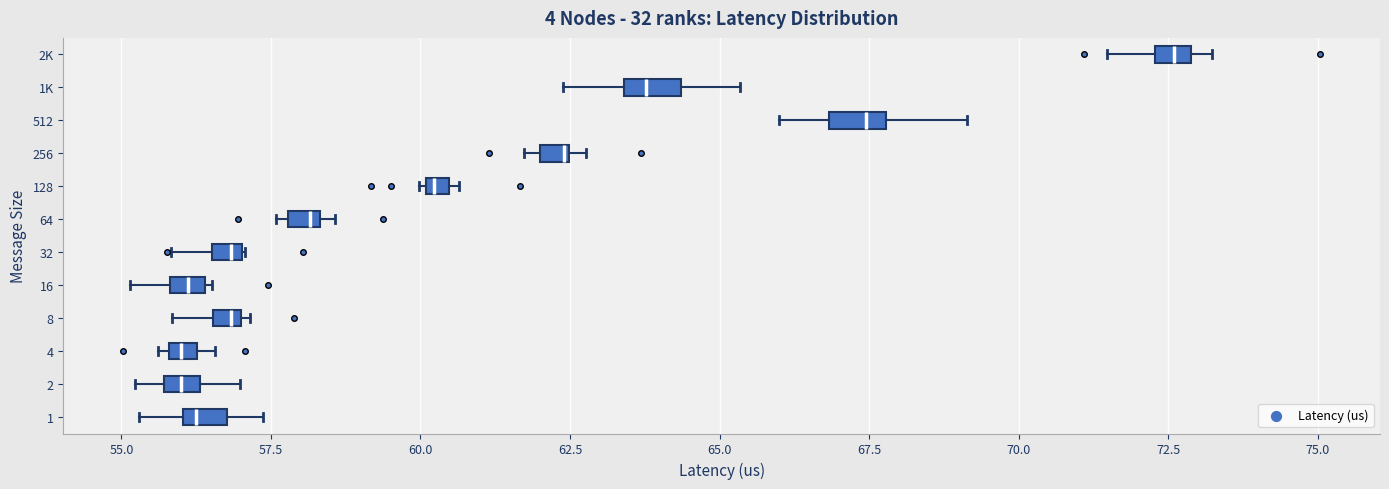

Where does the median line of the box for 2 sit on the x-axis? The values are not printed on the chart, so give them approximately, as read against the axis.

56.0